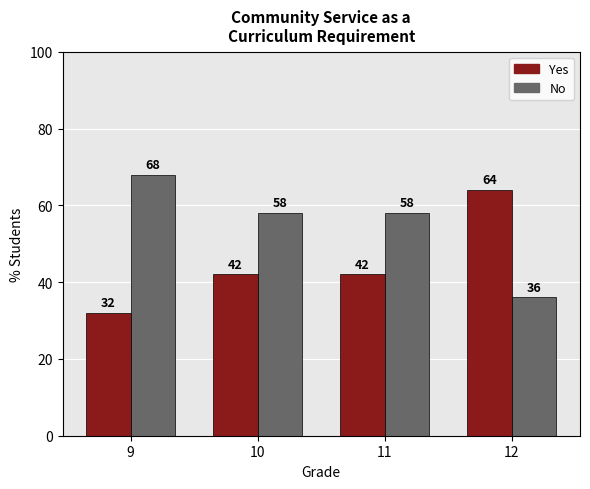

Where does the No series first go above 58?

9